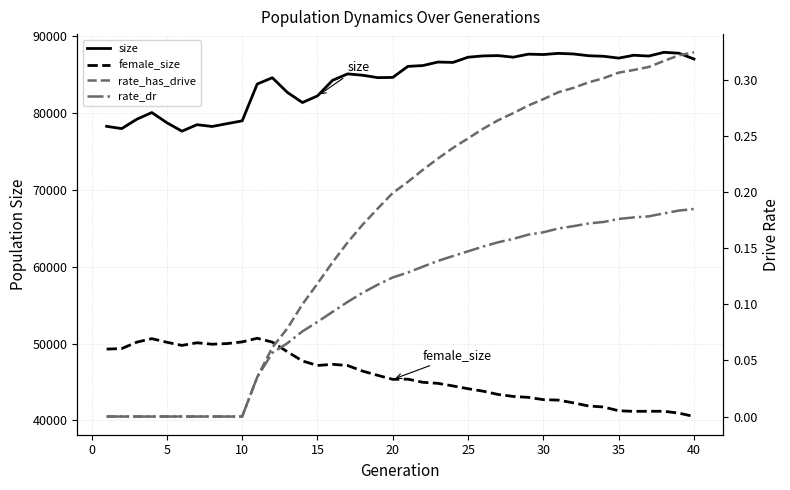

True or false: size and rate_dr cross at least once.

False